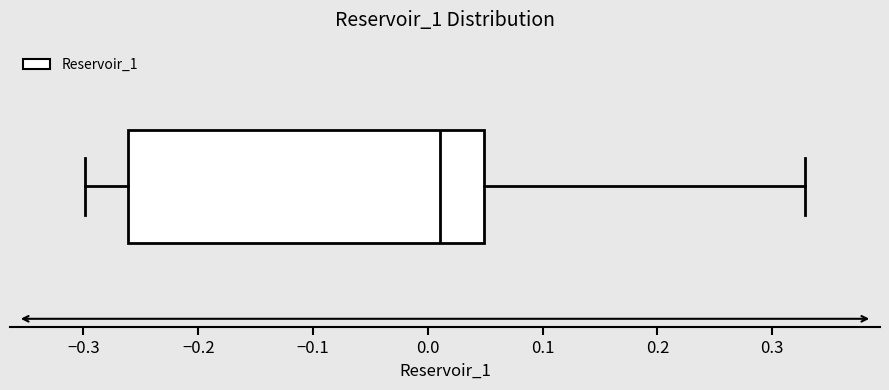

Transcribe this box plot: give where the median line is, the range the box spans, and where the two whiskers end, as read against the x-axis. The values are not printed on the chart, so give them approximately, as read against the axis.

median 0.01, box -0.26 to 0.05, whiskers -0.30 to 0.33